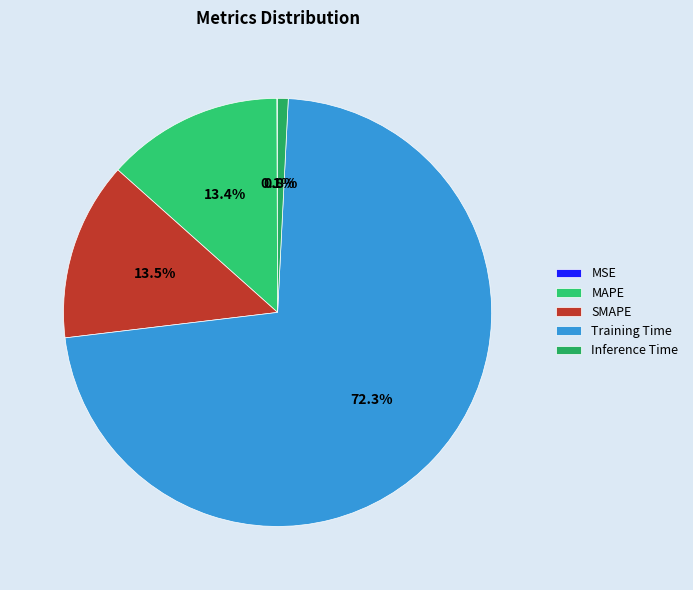

True or false: SMAPE accounts for 13% of the total.

True